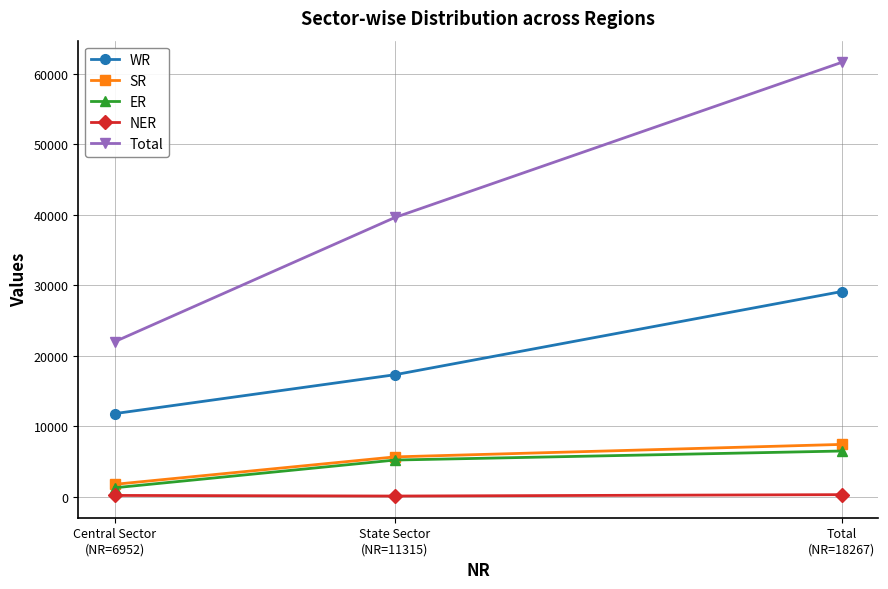

What is the sum of the SR values at Central Sector
(NR=6952) and Total
(NR=18267)?

9202